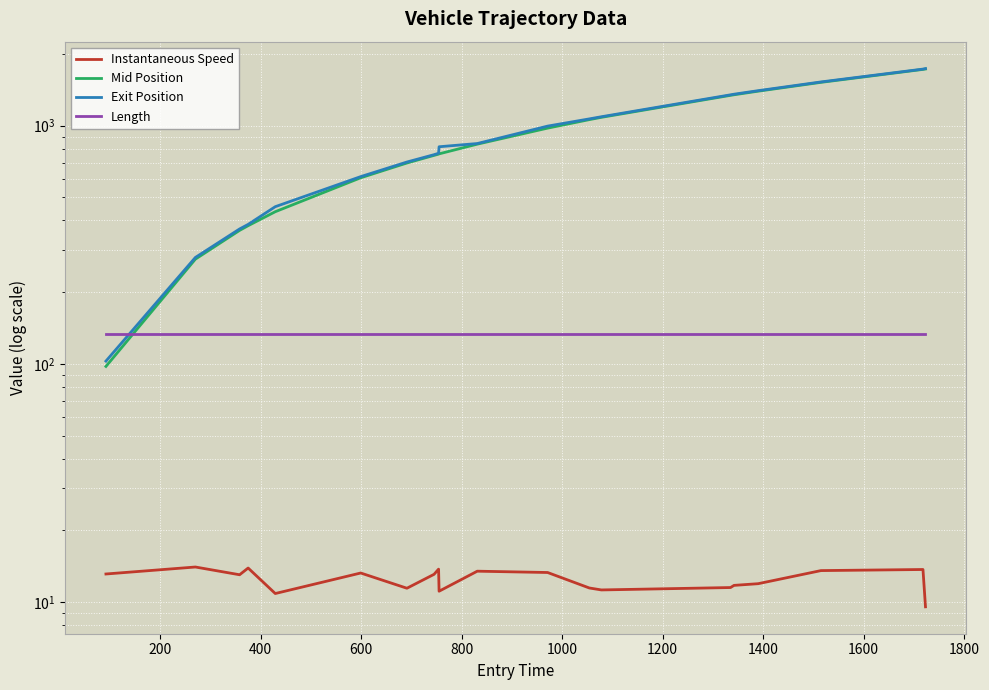

True or false: Length and Exit Position intersect in this chart.

True